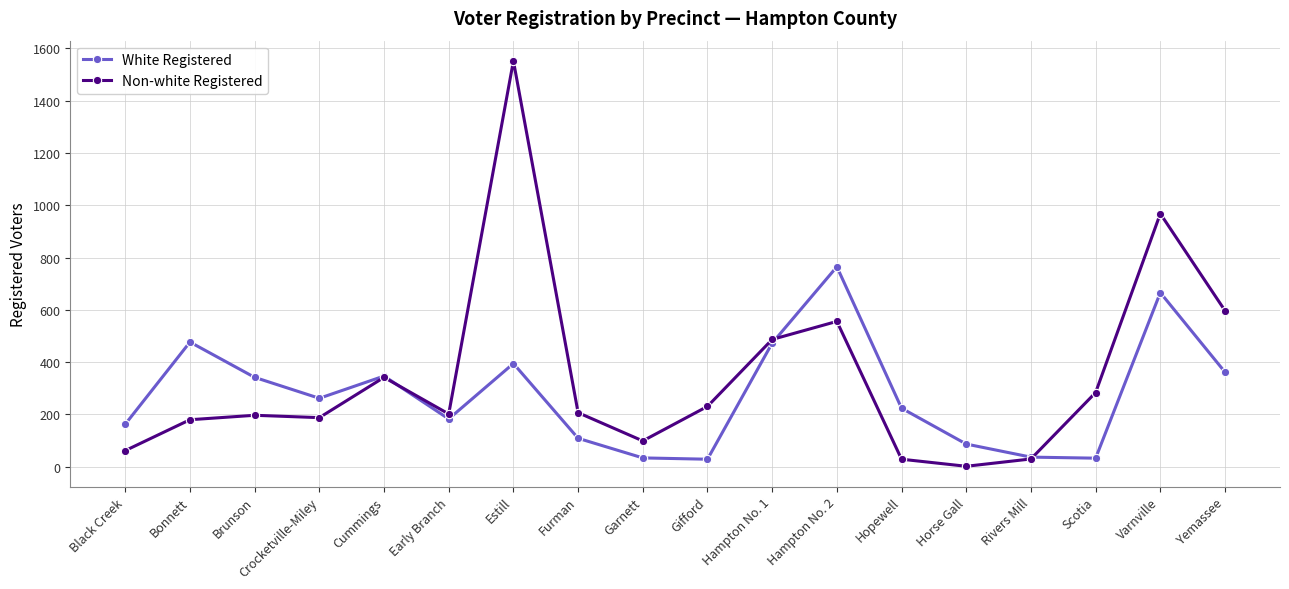

Which series has the largest total across all categories?

Non-white Registered